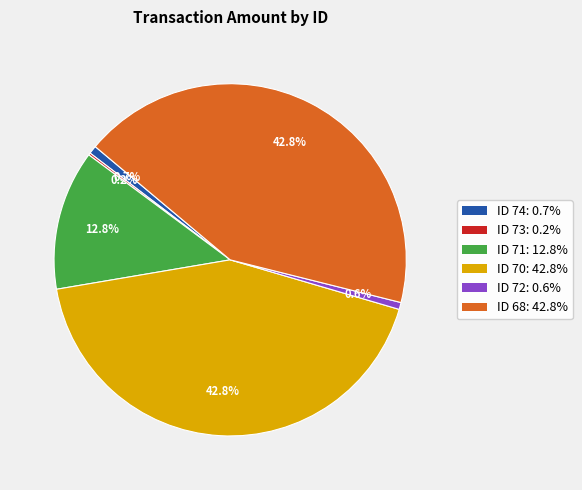

Combined, do ID 70: 42.8% and ID 71: 12.8% account for over 50%?

Yes